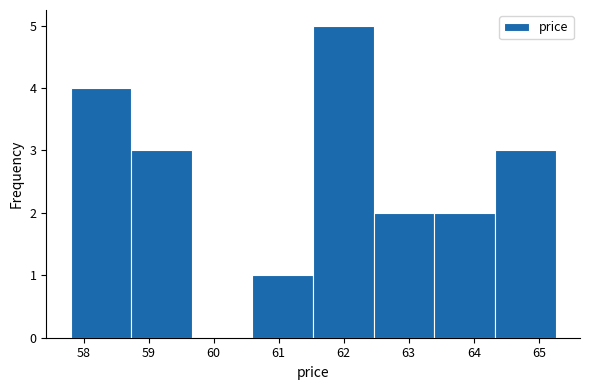

Reading left to right, list every bar in this chart as the range it spans on the x-axis followed by its height. Neither the bar edges nor the heights are printed on the chart, so give them approximately, as read against the axes.

57.8 to 58.7: 4
58.7 to 59.7: 3
59.7 to 60.6: 0
60.6 to 61.5: 1
61.5 to 62.5: 5
62.5 to 63.4: 2
63.4 to 64.3: 2
64.3 to 65.3: 3